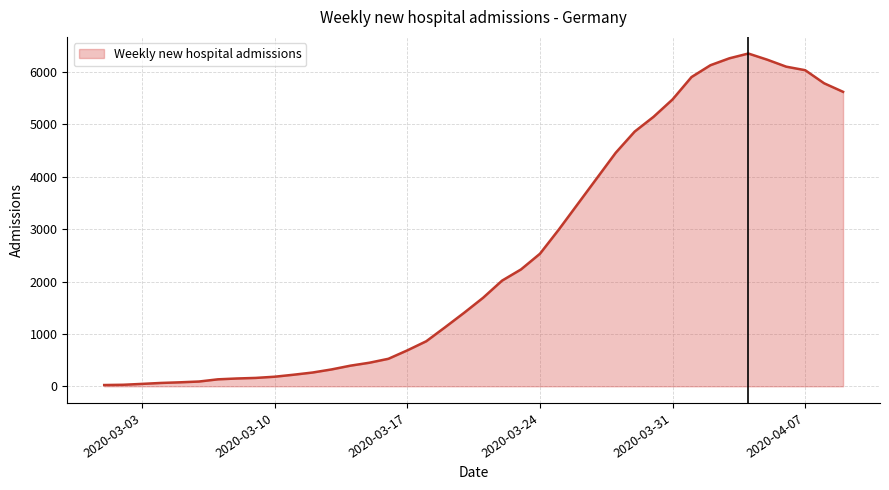

What is the greatest value displayed?

6352